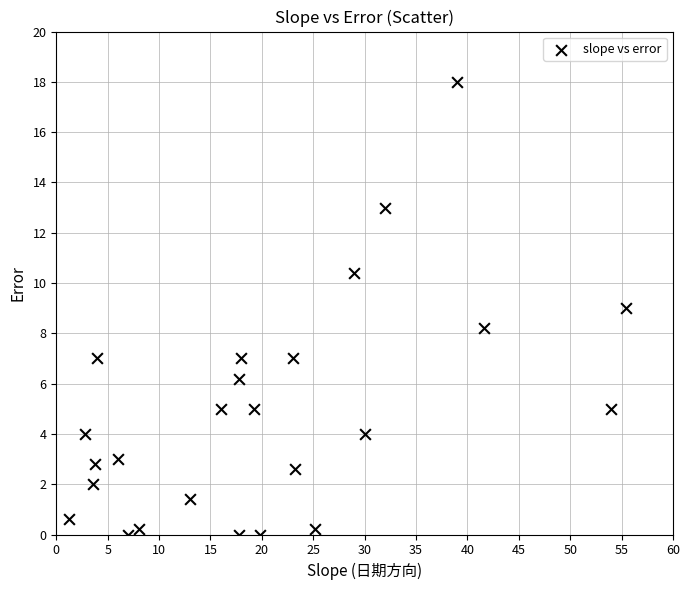

What is the range of X values (max minus min)?

54.2